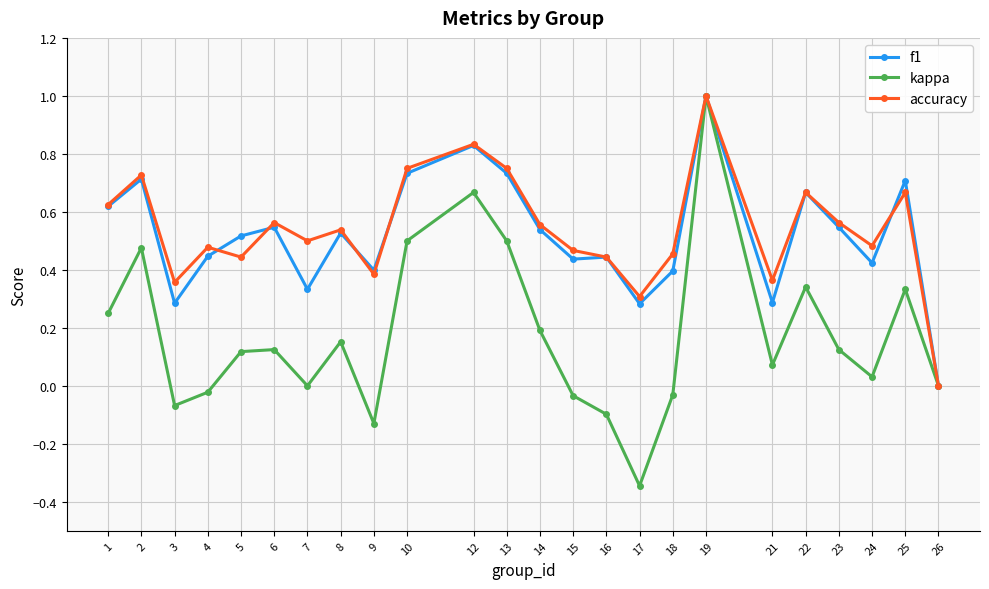

What is the greatest value displayed?

1.0